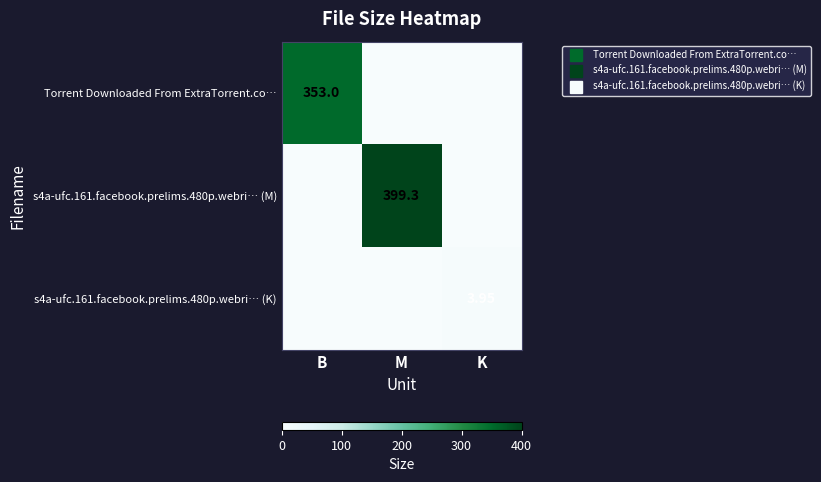

True or false: s4a-ufc.161.facebook.prelims.480p.webri… (M) has a value of 665.7 at M.

False